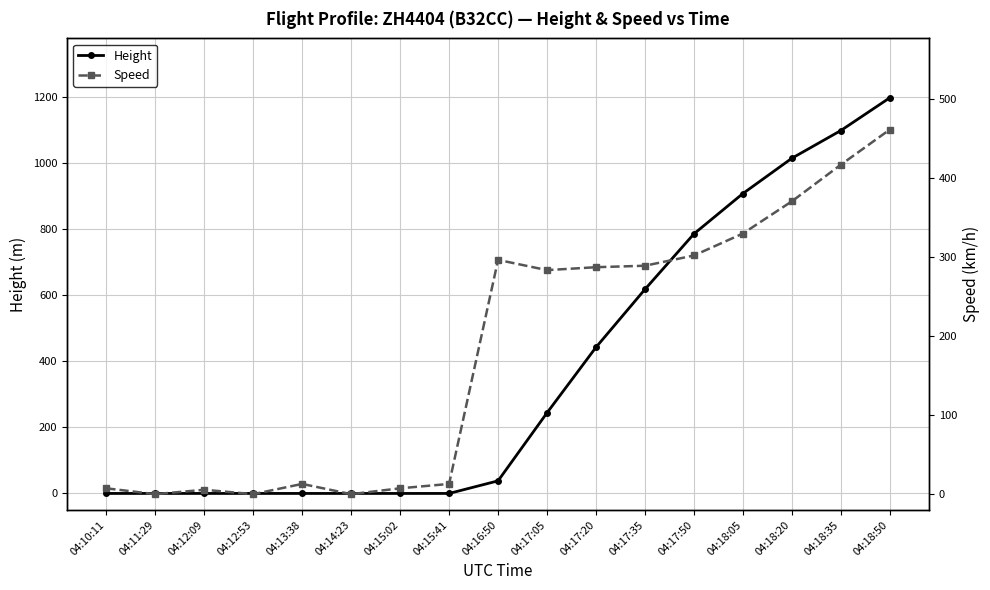

Reading left to right, extract all data points from this chart.

Height: 0.0	0.0	0.0	0.0	0.0	0.0	0.0	0.0	38.1	243.8	442.0	617.2	784.9	906.8	1013.5	1097.3	1196.3
Speed: 7.4	0.0	5.6	0.0	13.0	0.0	7.4	13.0	296.3	283.4	287.1	288.9	301.9	329.7	370.4	416.7	461.1